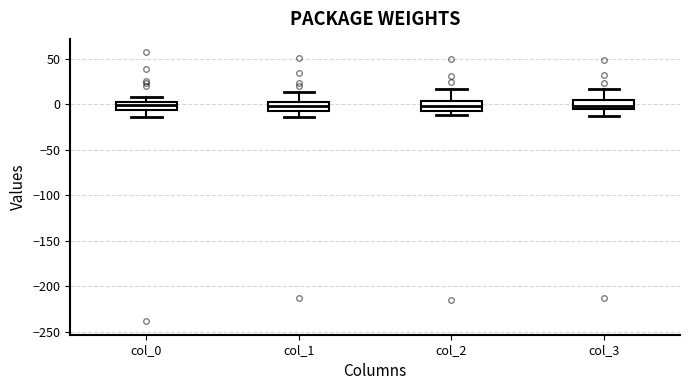

Reading left to right, transcribe this box plot: for each box, give where its median line is, the range the box spans, and where its two whiskers end, as read against the y-axis. The values are not printed on the chart, so give them approximately, as read against the axis.

col_0: median 0 (inside the box), box -5 to 0, whiskers -15 to 10
col_1: median 0, box -5 to 5, whiskers -15 to 15
col_2: median 0, box -5 to 5, whiskers -10 to 15
col_3: median 0, box -5 to 5, whiskers -10 to 15